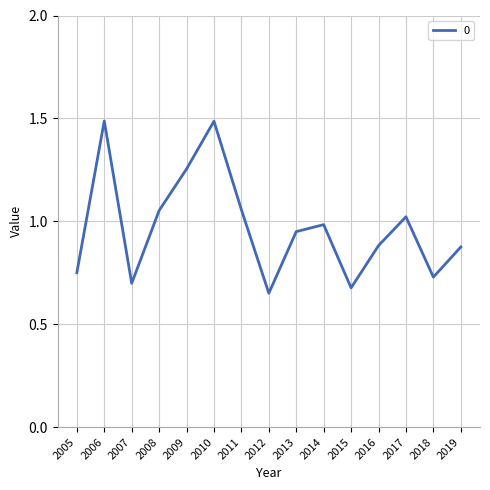

The chart shows a value of 1.6 at 2014. True or false?

False